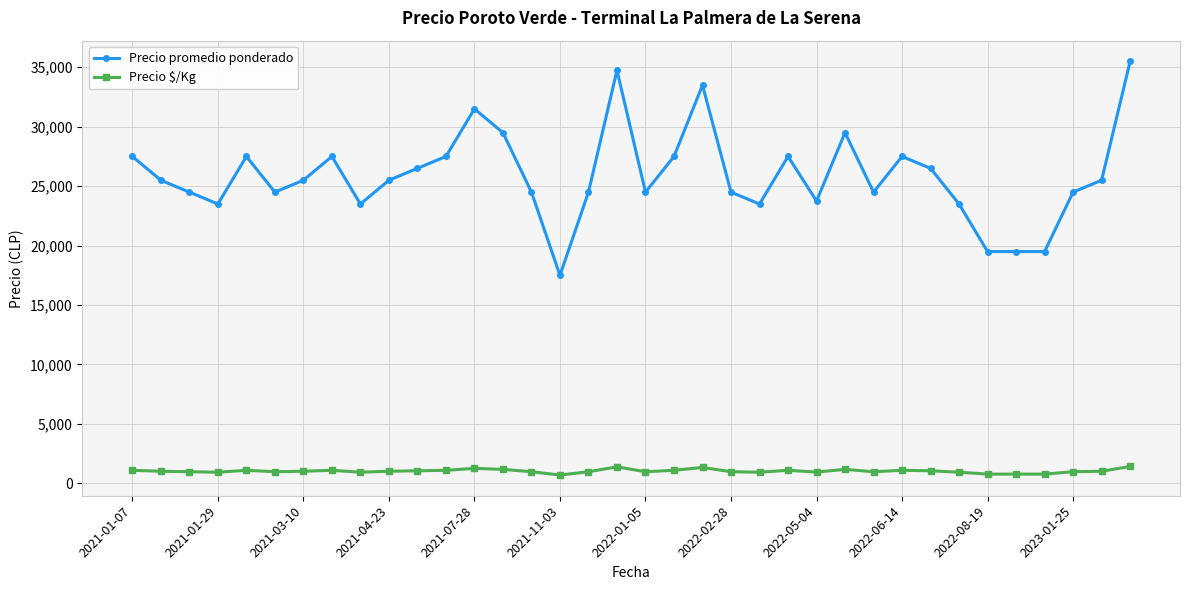

True or false: Precio promedio ponderado and Precio $/Kg intersect in this chart.

False